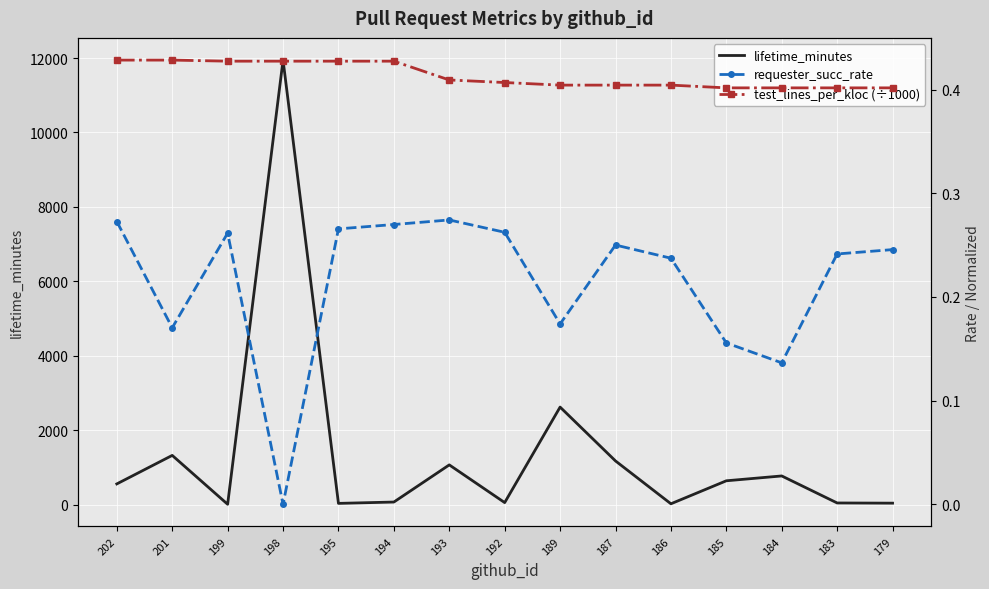

List the labels in order of lifetime_minutes value, largest first.

198, 189, 201, 187, 193, 184, 185, 202, 194, 192, 183, 179, 195, 186, 199